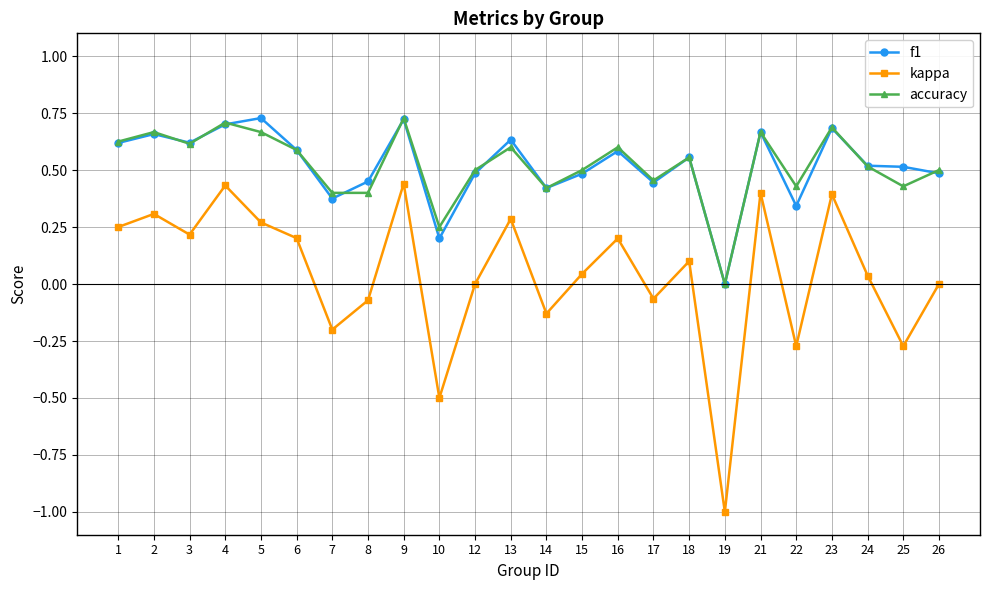

What are all the series names shown in the legend?

f1, kappa, accuracy